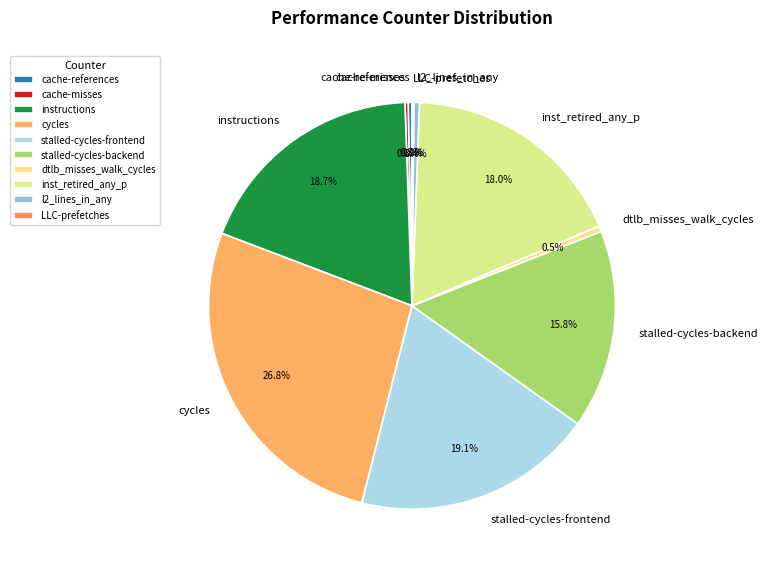

Is there any slice that represents more than half of the pie?

No